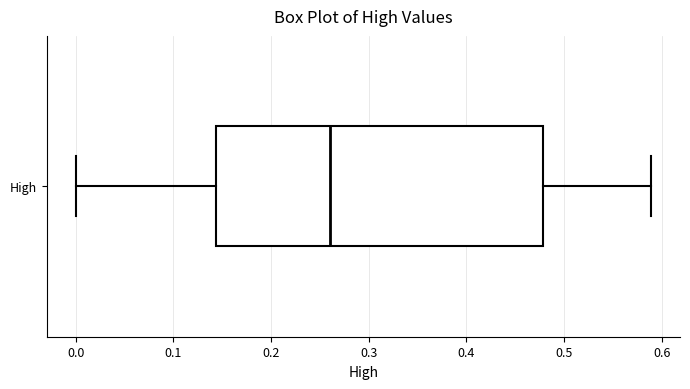

Transcribe this box plot: give where the median line is, the range the box spans, and where the two whiskers end, as read against the x-axis. The values are not printed on the chart, so give them approximately, as read against the axis.

median 0.26, box 0.14 to 0.48, whiskers 0.00 to 0.59